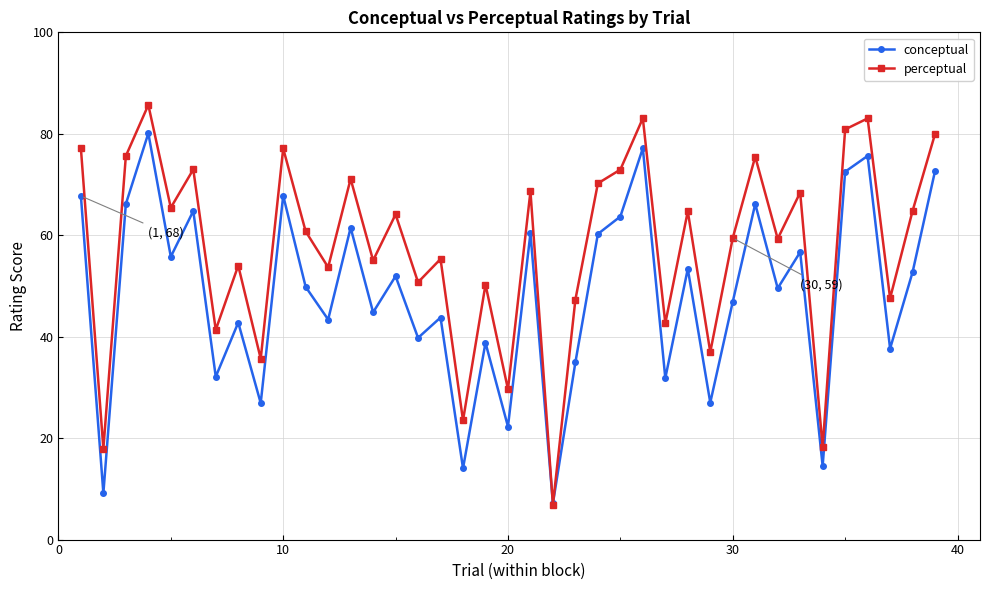

Which series has the largest range (max minus min)?

perceptual